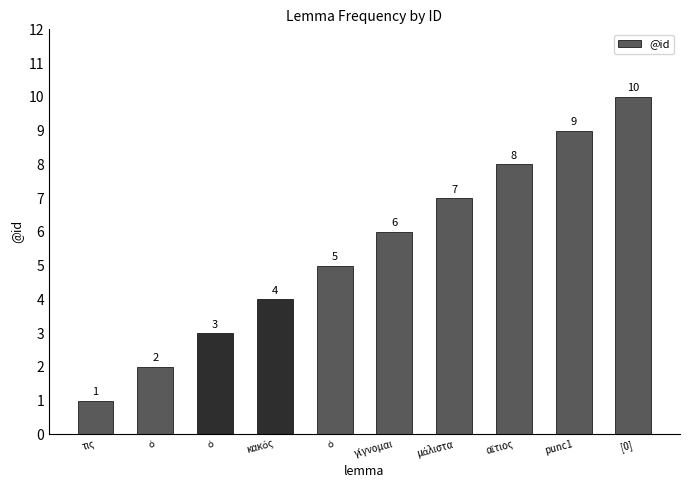

What is the label of the 4th bar from the left?

κακός